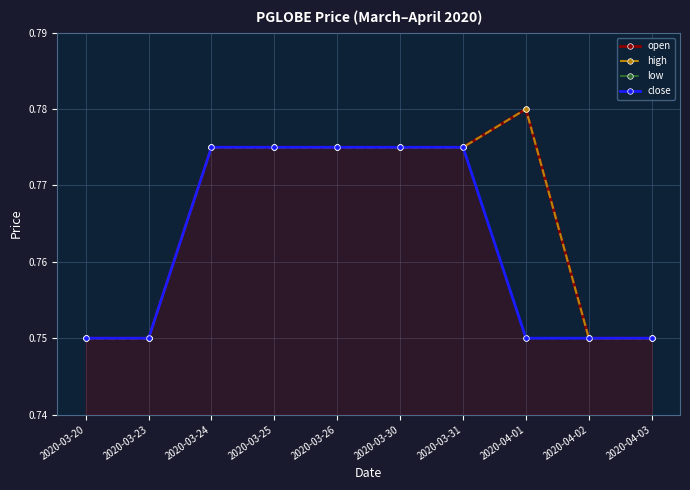

At which label is high closest to 0?

2020-03-20